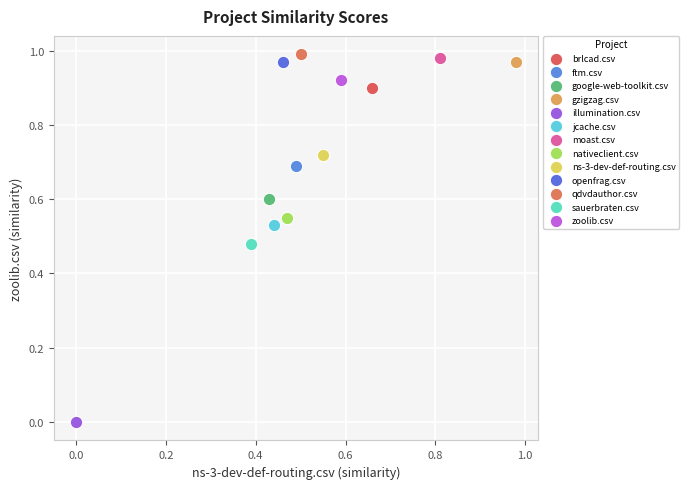

What are all the series names shown in the legend?

brlcad.csv, ftm.csv, google-web-toolkit.csv, gzigzag.csv, illumination.csv, jcache.csv, moast.csv, nativeclient.csv, ns-3-dev-def-routing.csv, openfrag.csv, qdvdauthor.csv, sauerbraten.csv, zoolib.csv